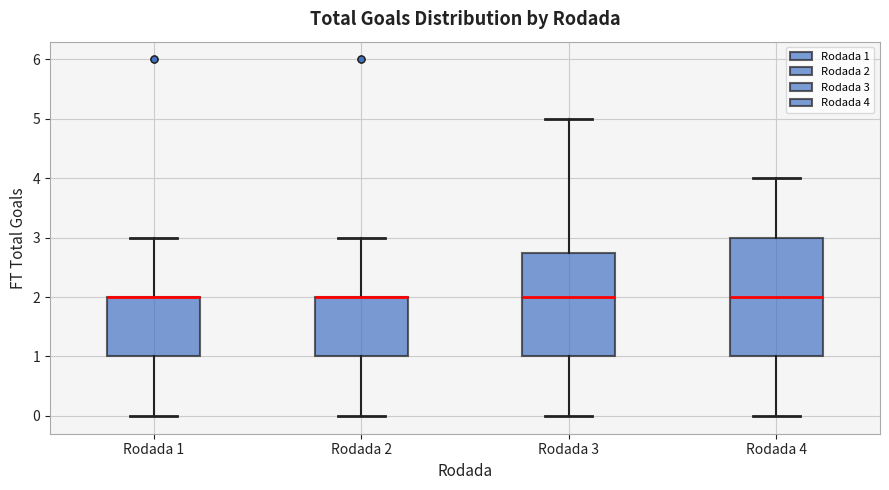

Where is the upper edge of the box for Rodada 4 on the y-axis? The values are not printed on the chart, so give them approximately, as read against the axis.

3.0